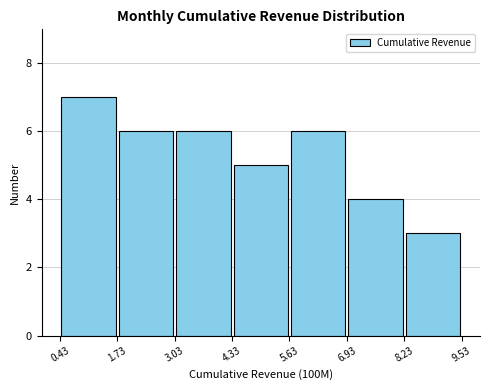

What is the height of the bar covering 0.4 to 1.8 on the x-axis? Neither the bar edges nor the heights are printed on the chart, so give them approximately, as read against the axes.

7